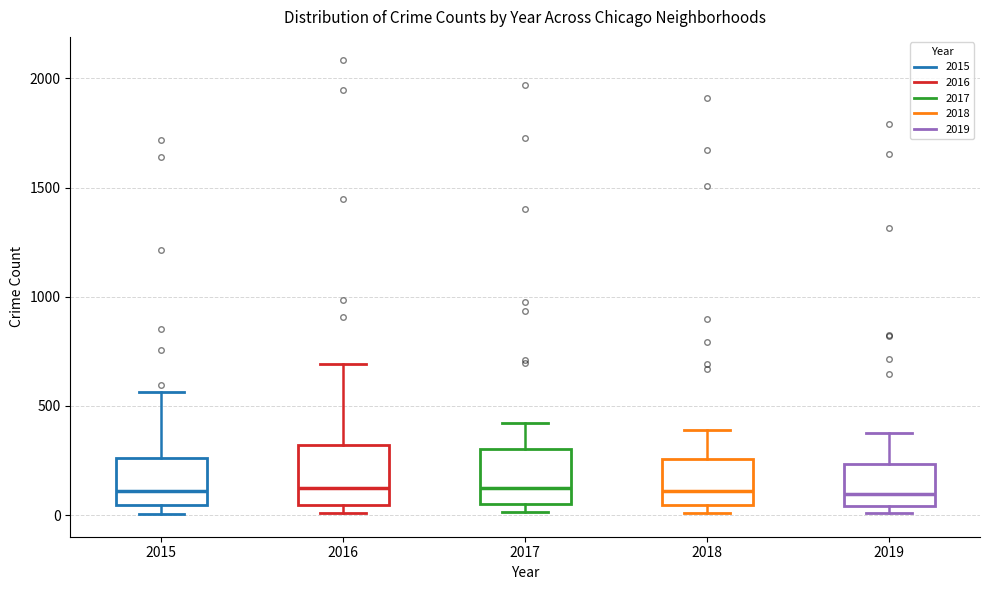

Reading left to right, transcribe this box plot: for each box, give where its median line is, the range the box spans, and where its two whiskers end, as read against the y-axis. The values are not printed on the chart, so give them approximately, as read against the axis.

2015: median 100, box 50 to 250, whiskers 0 to 550
2016: median 150, box 50 to 300, whiskers 0 to 700
2017: median 100, box 50 to 300, whiskers 0 to 400
2018: median 100, box 50 to 250, whiskers 0 to 400
2019: median 100, box 50 to 250, whiskers 0 to 400